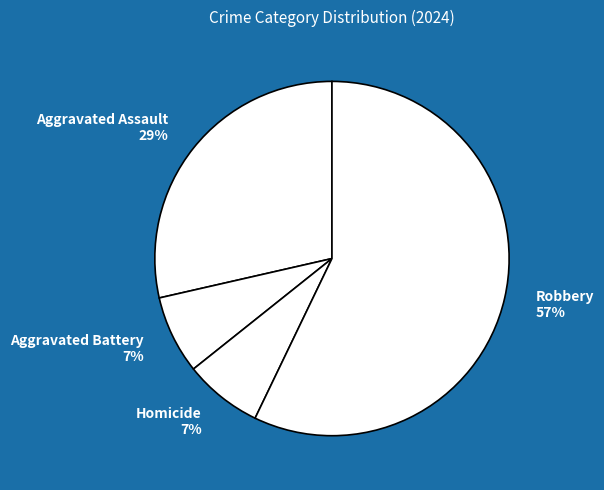

How many segments does this pie chart have?

4